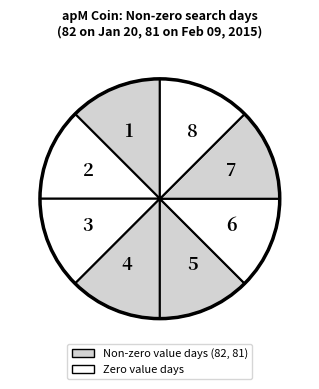

Count the number of slices in the pie.

8